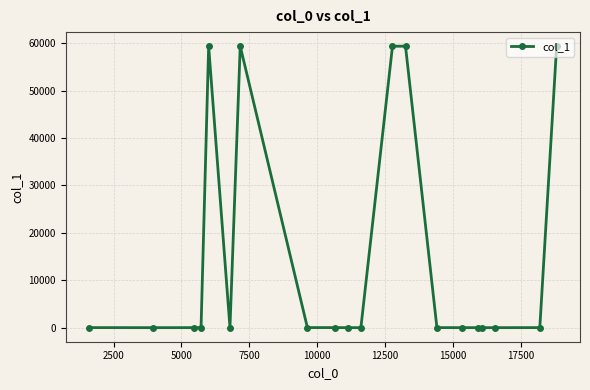

What is the maximum value shown in the chart?

59386